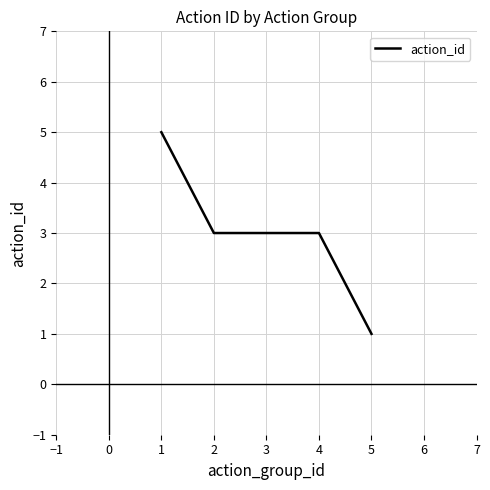

True or false: the data shows 3 at 2.

True